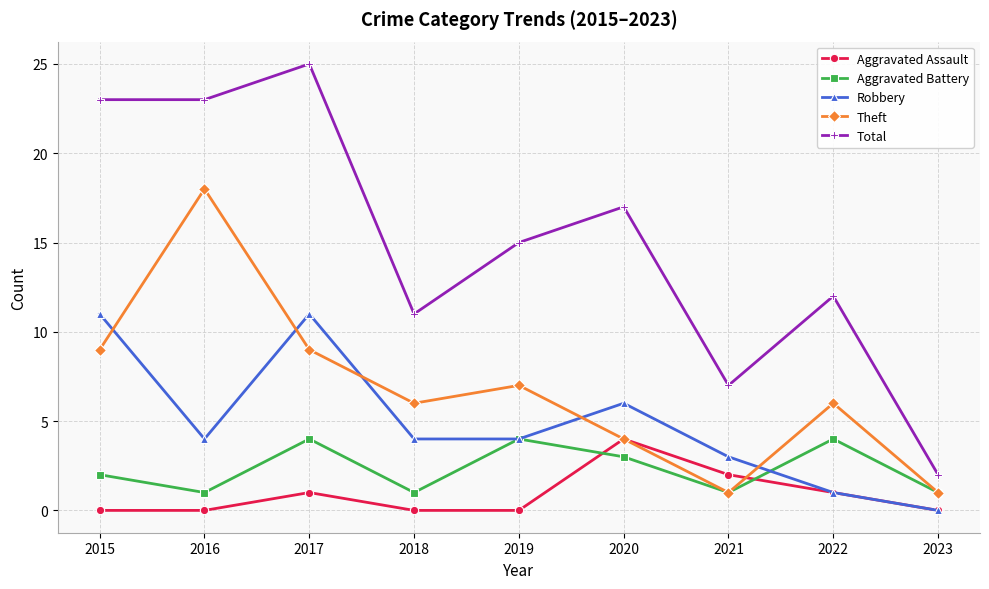

Is it true that Theft equals 4 at 2020?

True